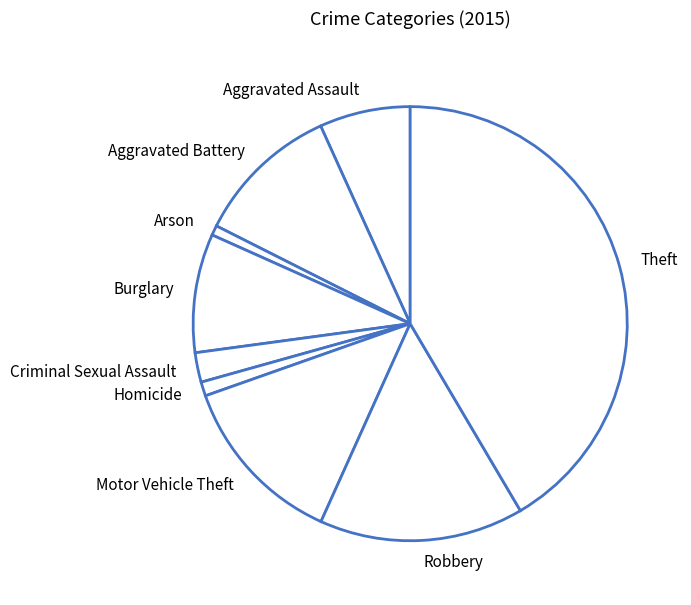

What is the ratio of the value at Motor Vehicle Theft to the value at Criminal Sexual Assault?

5.8